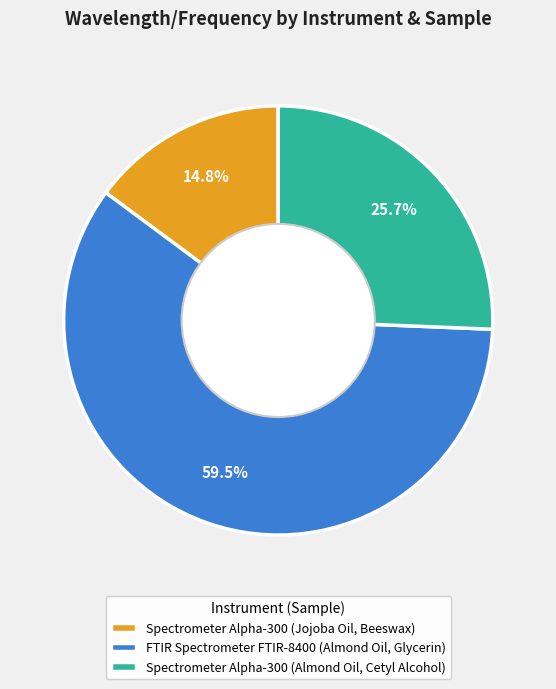

How many segments does this pie chart have?

3